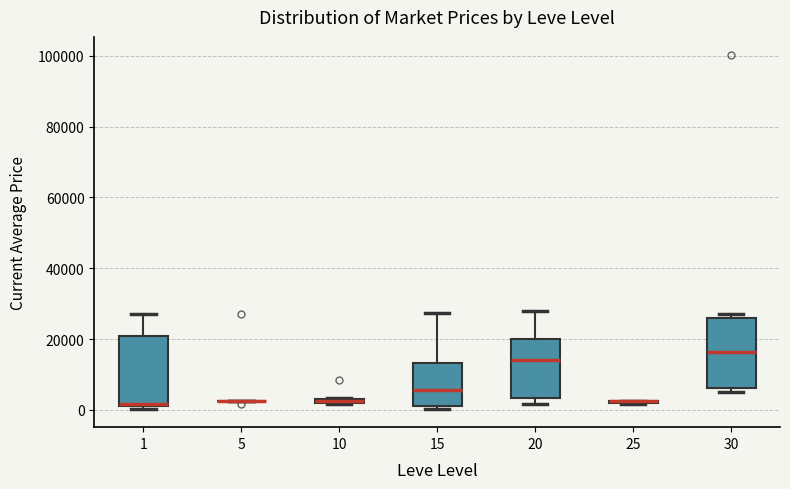

Where is the upper edge of the box at x = 30 on the y-axis? The values are not printed on the chart, so give them approximately, as read against the axis.

26000